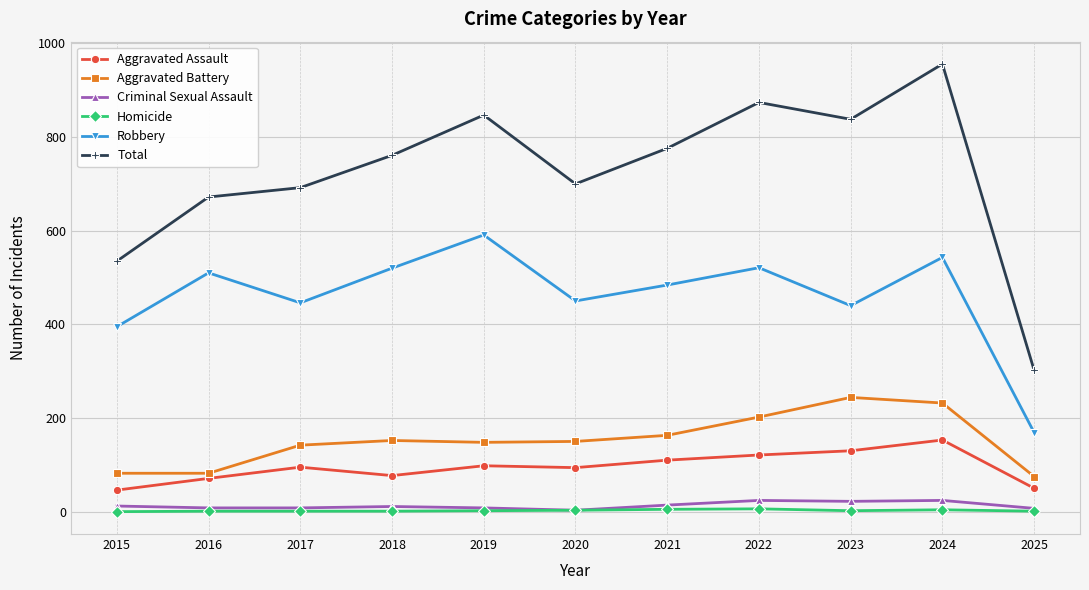

Between 2021 and 2022, which series saw the biggest shift?

Total